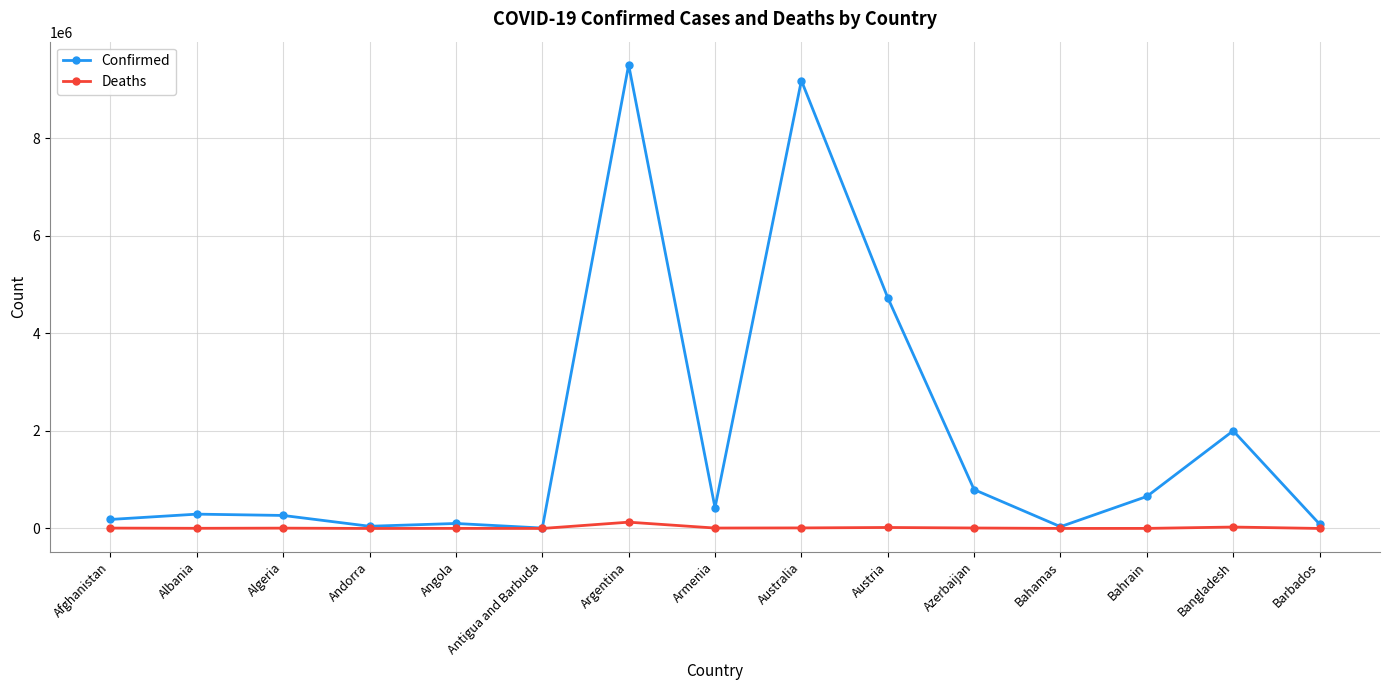

What is the label of the 1st point from the left?

Afghanistan